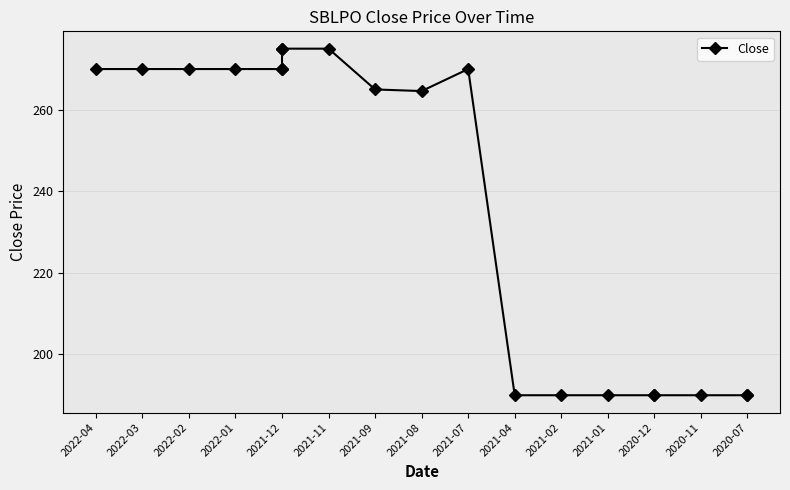

How many lines are shown in the chart?

1